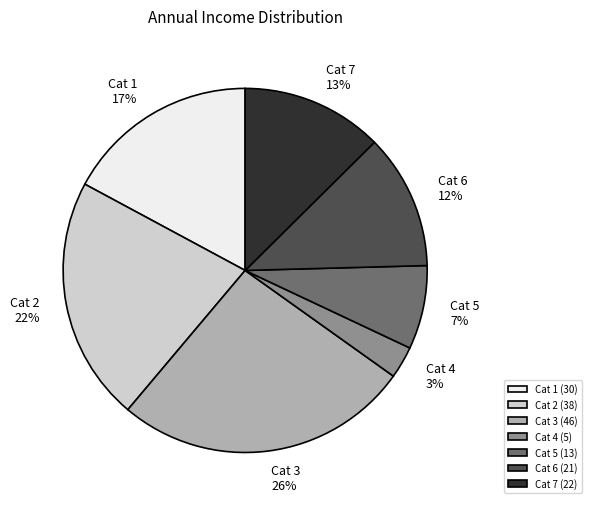

How many slices are in this pie chart?

7